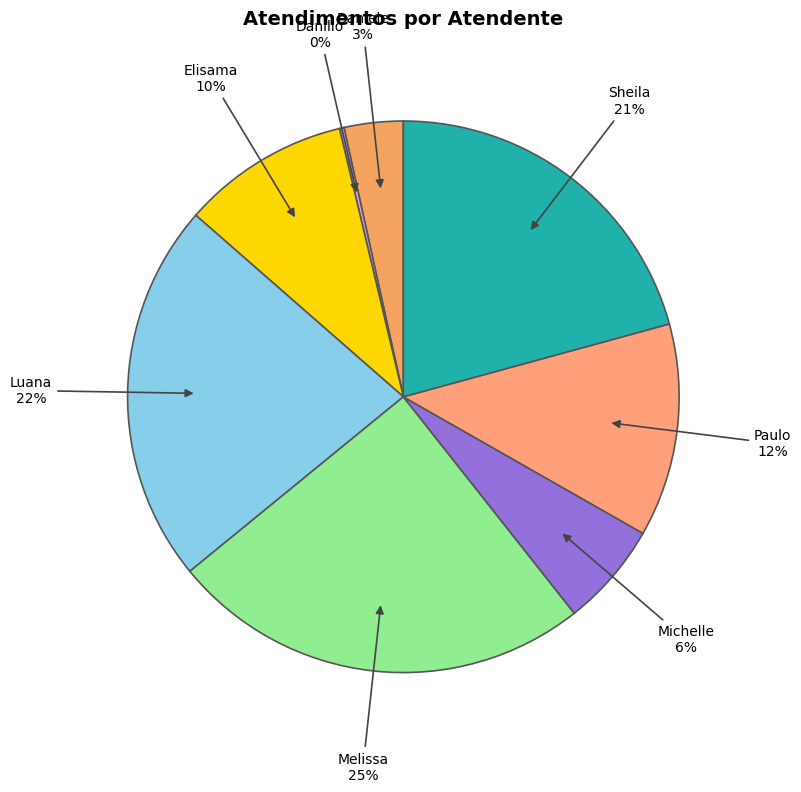

Which slice is the largest?

Melissa